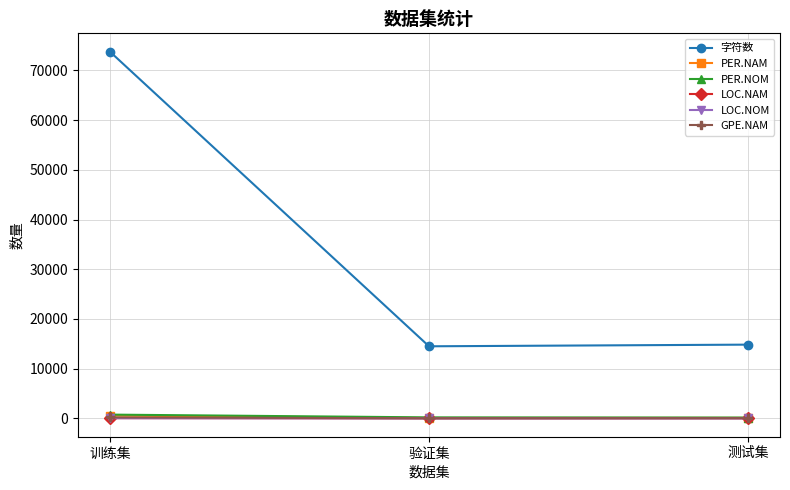

Which series changed the most between 训练集 and 验证集?

字符数